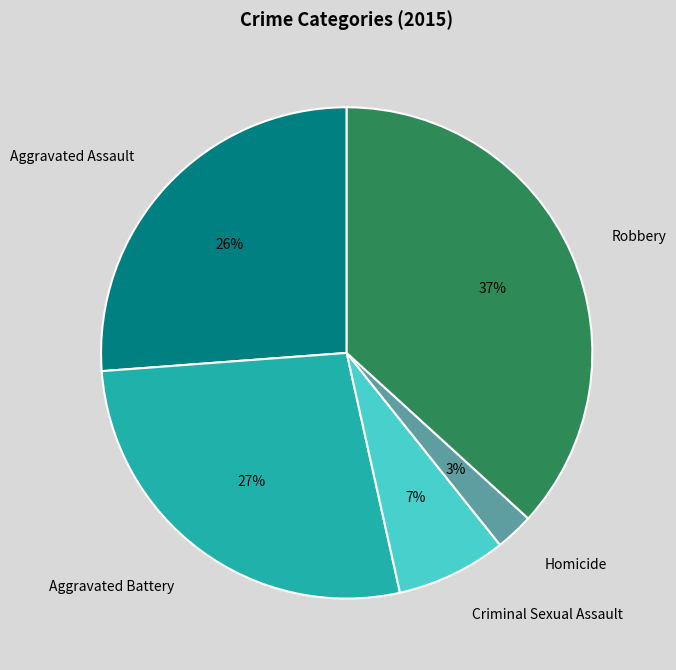

To the nearest percent, what is the average slice percentage?

20%